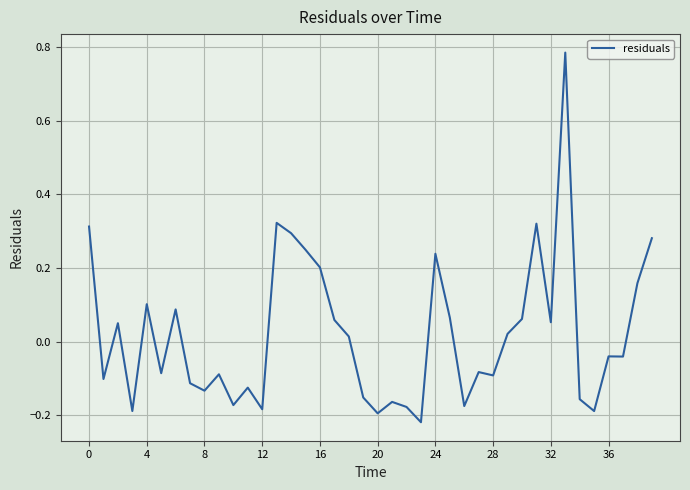

What is the difference between the maximum and minimum values?

1.0